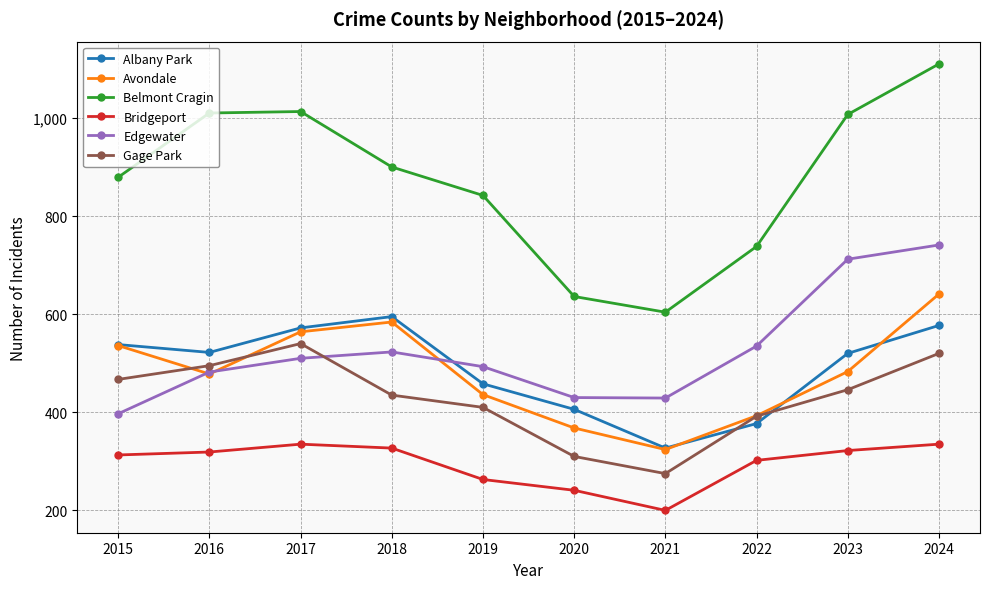

What is the difference between the maximum and minimum values in the Albany Park series?

268